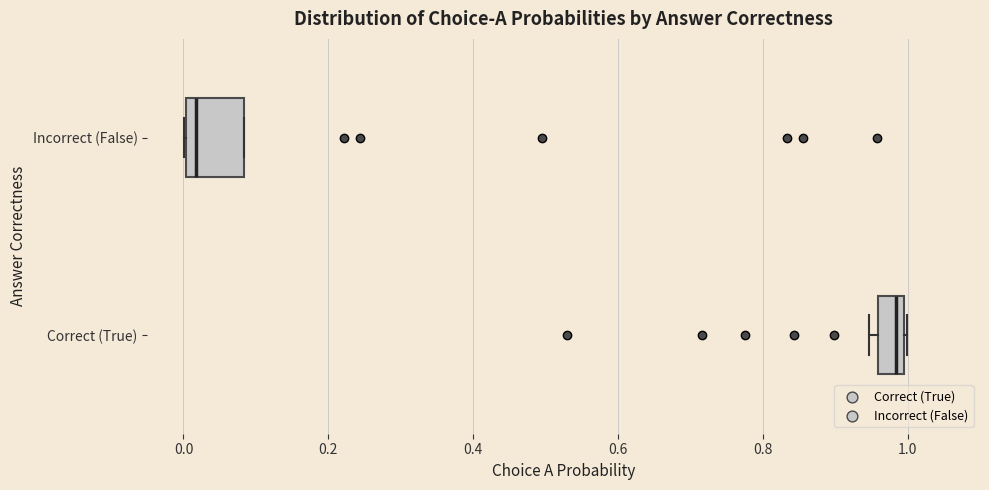

Which box has the furthest to the left median line?

Incorrect (False)